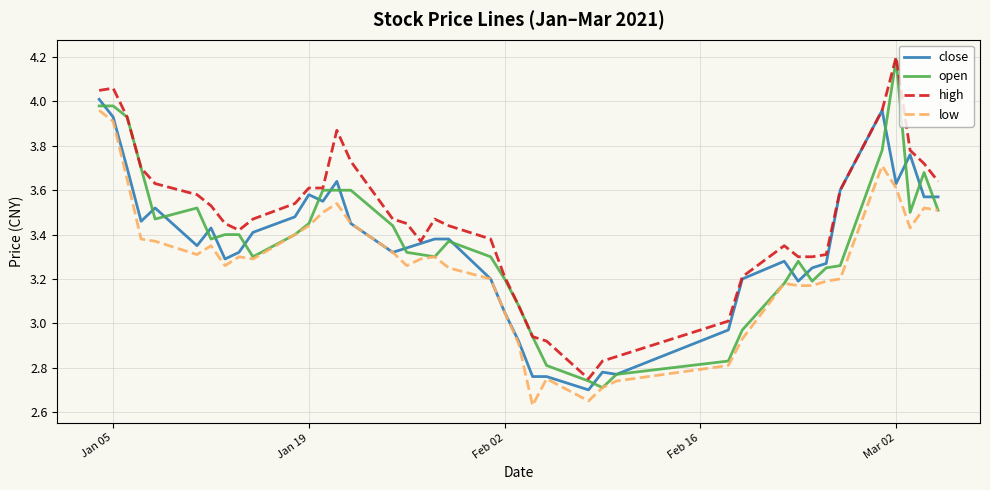

Which series has the largest range (max minus min)?

open